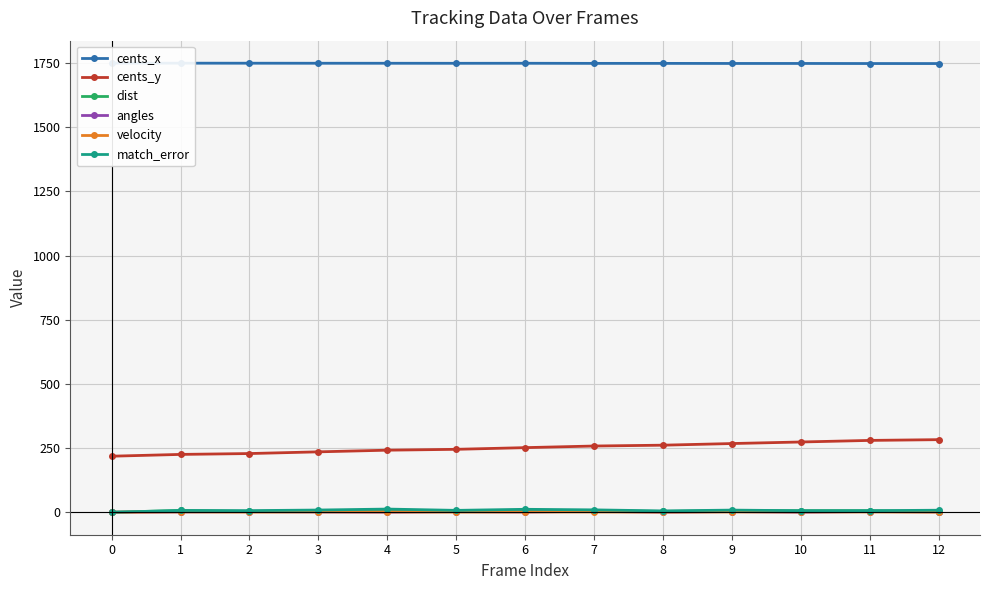

True or false: dist and cents_y intersect in this chart.

False